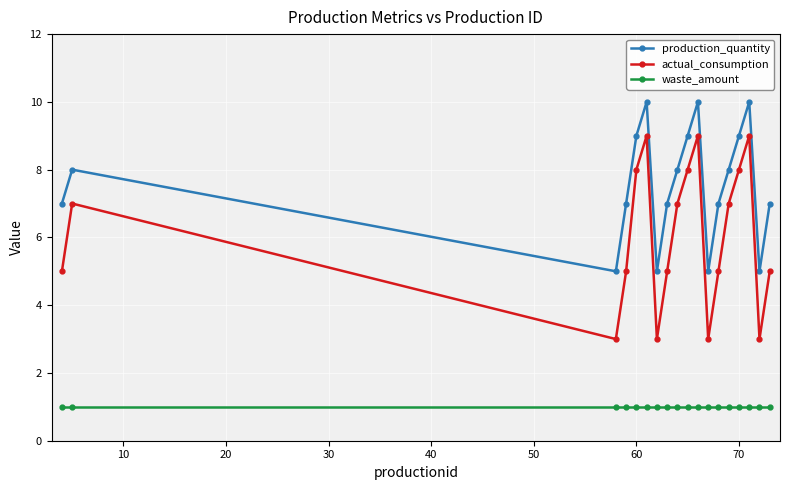

What is the difference between the maximum and second lowest values in the production_quantity series?

5